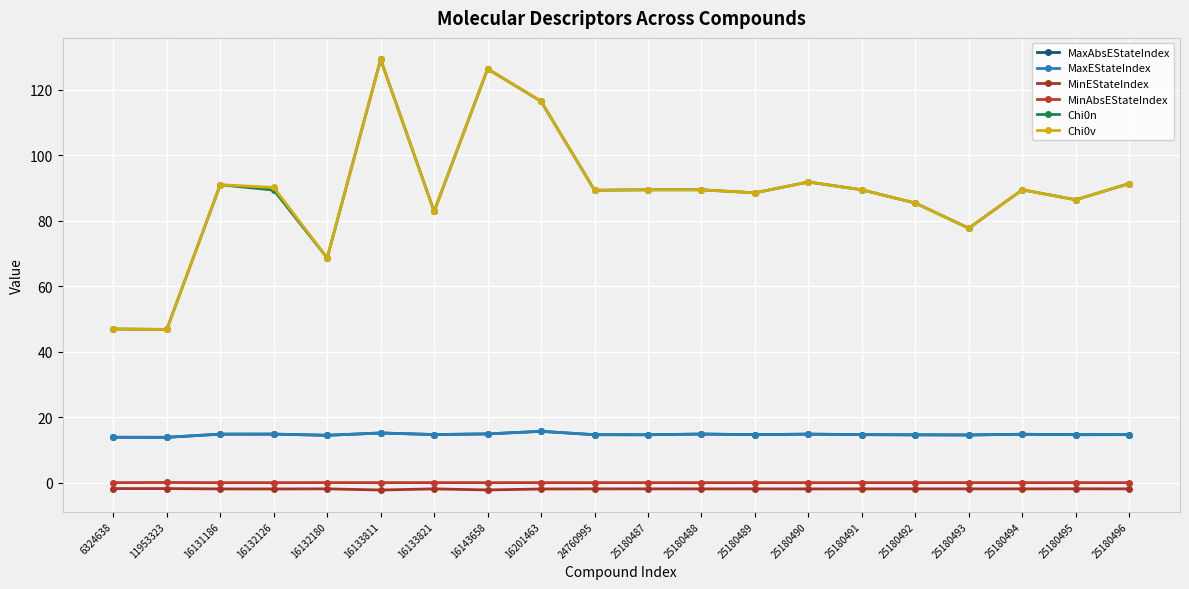

Is this an area chart (filled region under the line)?

No